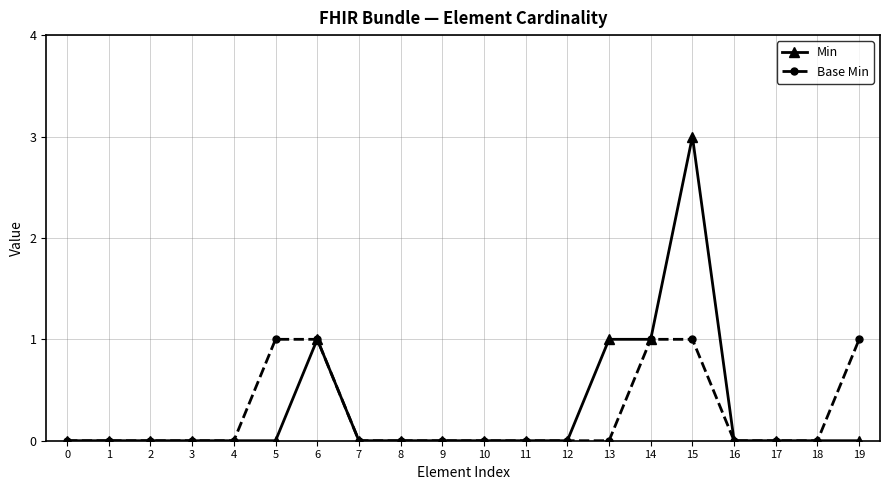

Which series has the widest spread of values?

Min